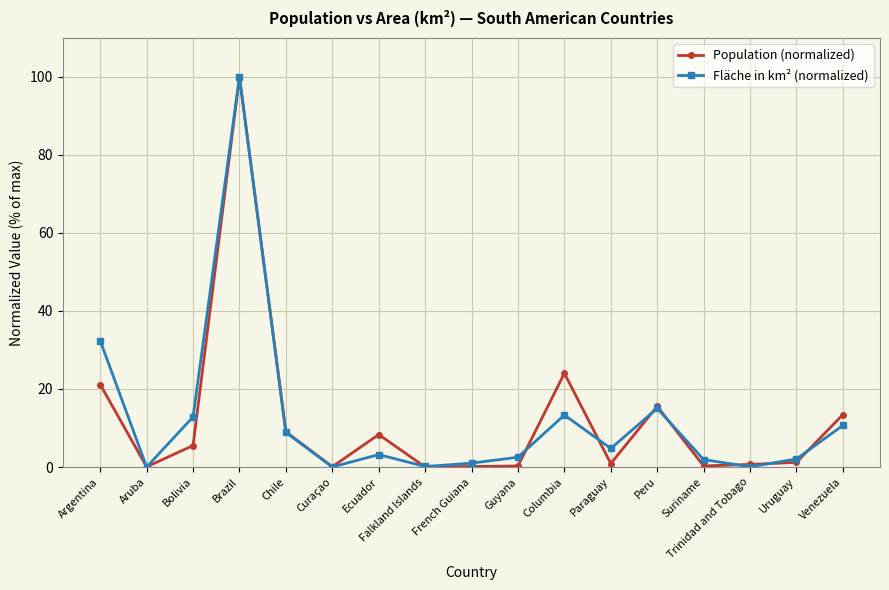

At which category does Fläche in km² (normalized) reach its first local valley?

Aruba